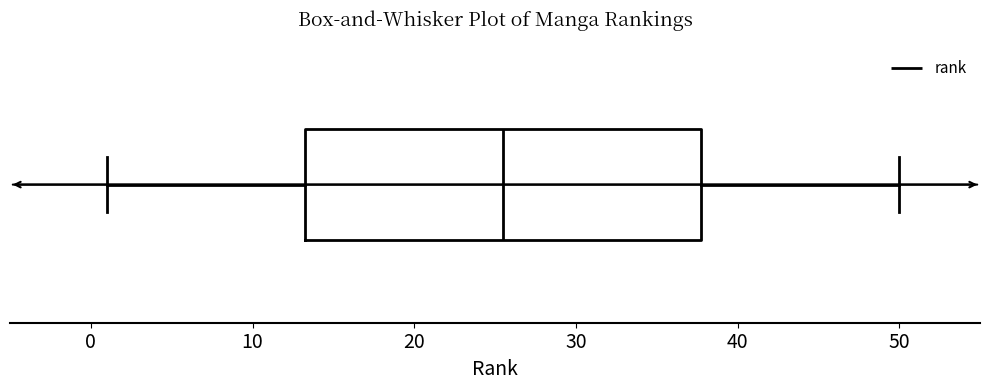

Transcribe this box plot: give where the median line is, the range the box spans, and where the two whiskers end, as read against the x-axis. The values are not printed on the chart, so give them approximately, as read against the axis.

median 26, box 13 to 38, whiskers 1 to 50